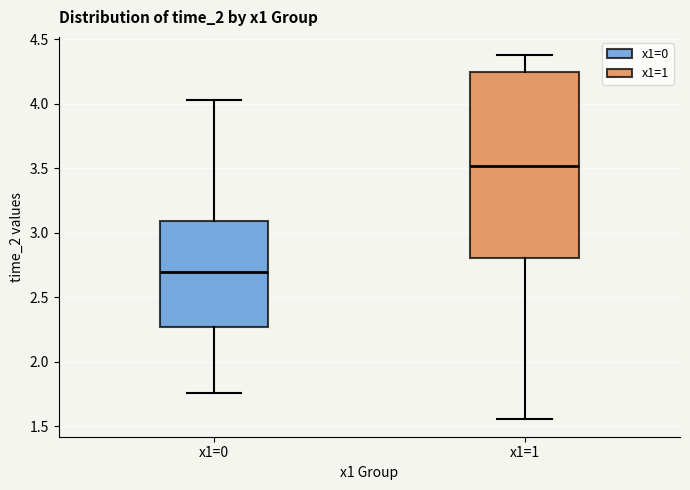

Reading left to right, transcribe this box plot: for each box, give where its median line is, the range the box spans, and where its two whiskers end, as read against the y-axis. The values are not printed on the chart, so give them approximately, as read against the axis.

x1=0: median 2.70, box 2.25 to 3.10, whiskers 1.75 to 4.05
x1=1: median 3.50, box 2.80 to 4.25, whiskers 1.55 to 4.40